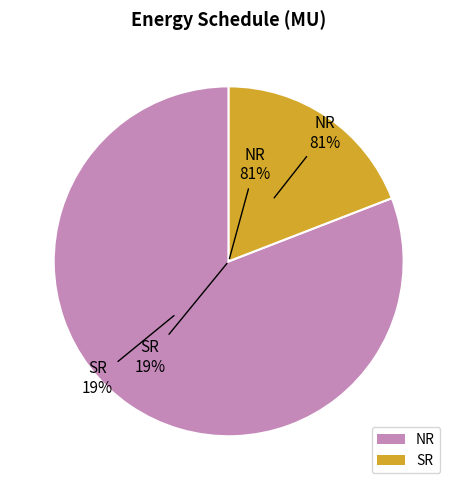

What percentage is the SR slice, to the nearest percent?

19%